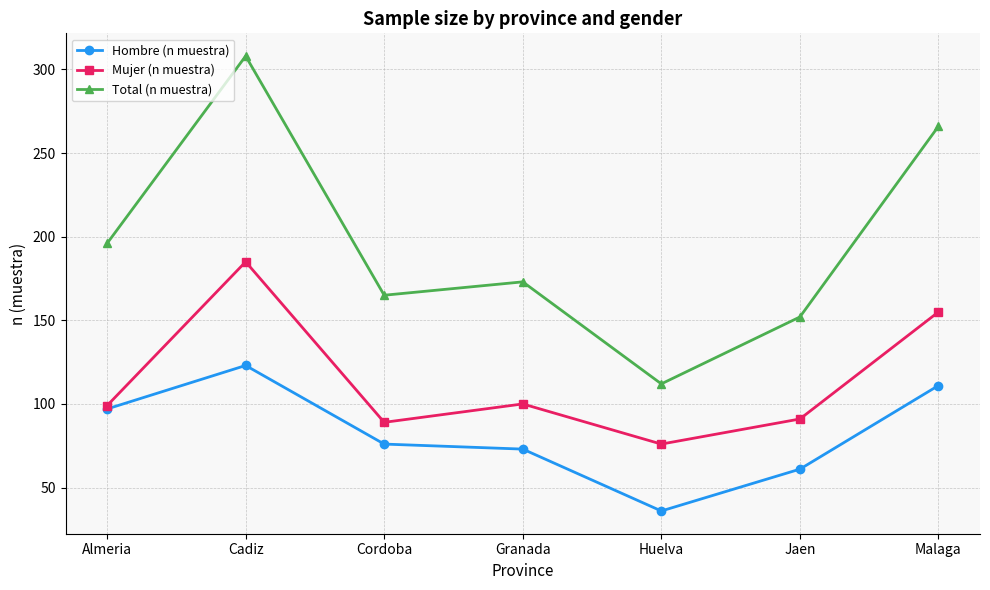

How many interior local valleys does the Total (n muestra) series have?

2